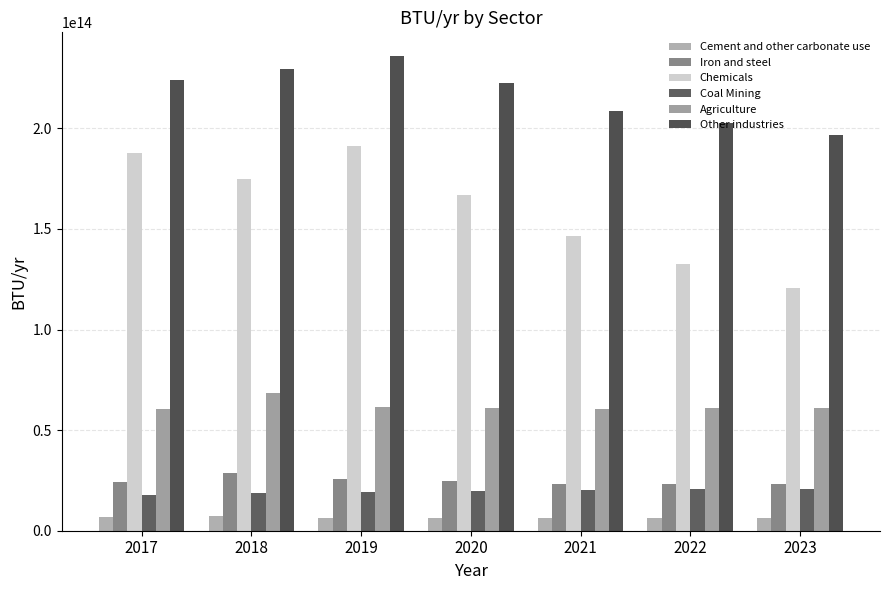

How many bars are there in total?

42